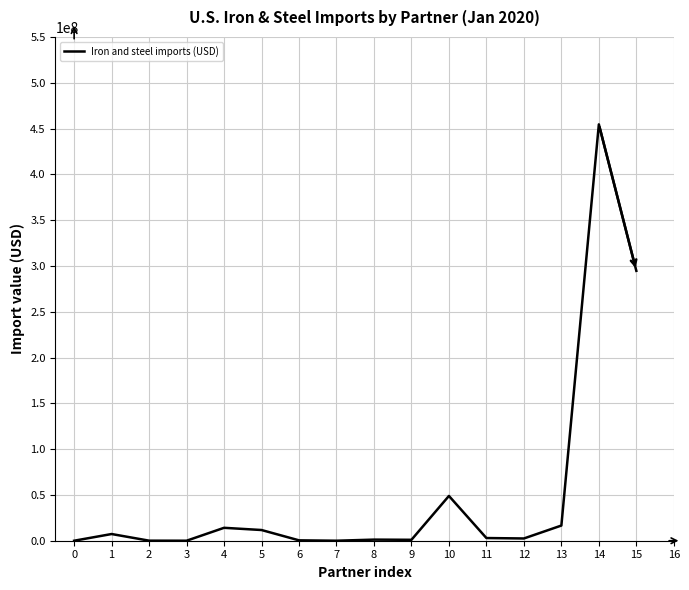

What is the greatest value displayed?

454556525